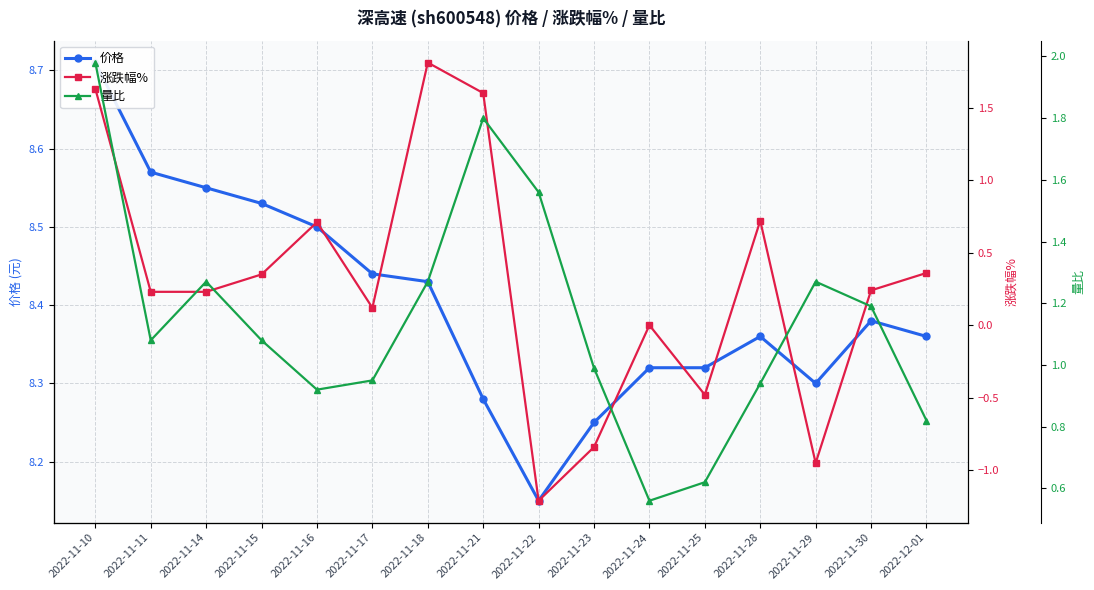

Which series changed the most between 2022-11-17 and 2022-12-01?

涨跌幅%